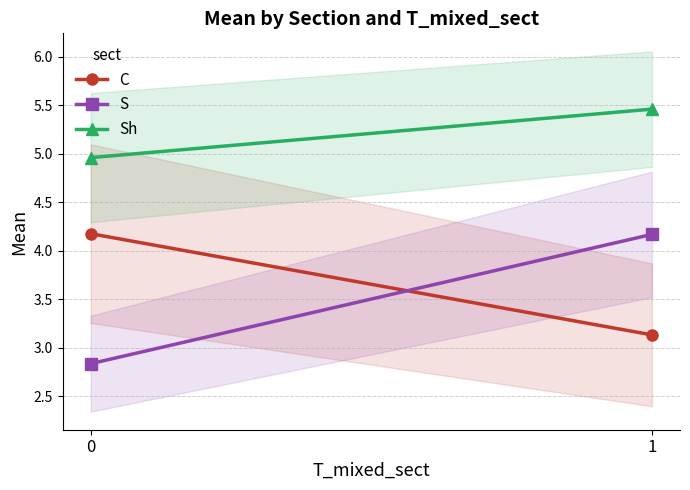

What is the average value of the S series?

3.5